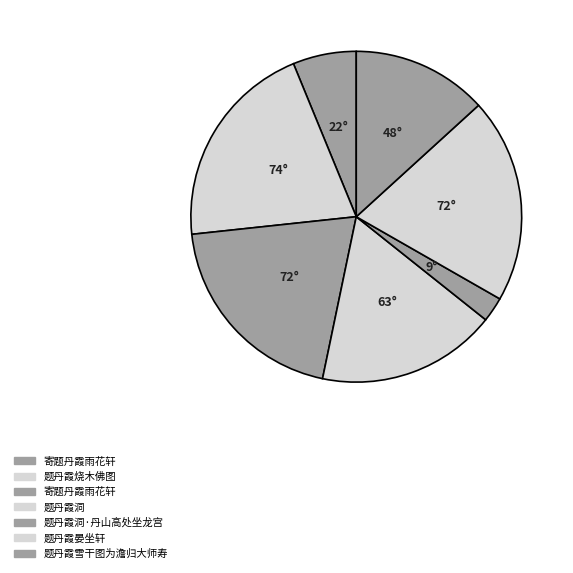

How many segments does this pie chart have?

7